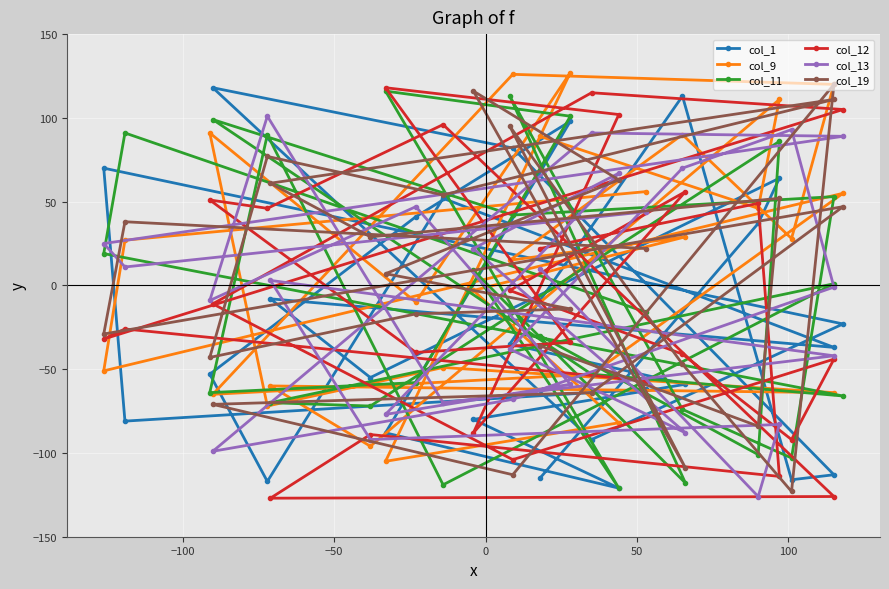

What is the average value of the col_1 series?

-22